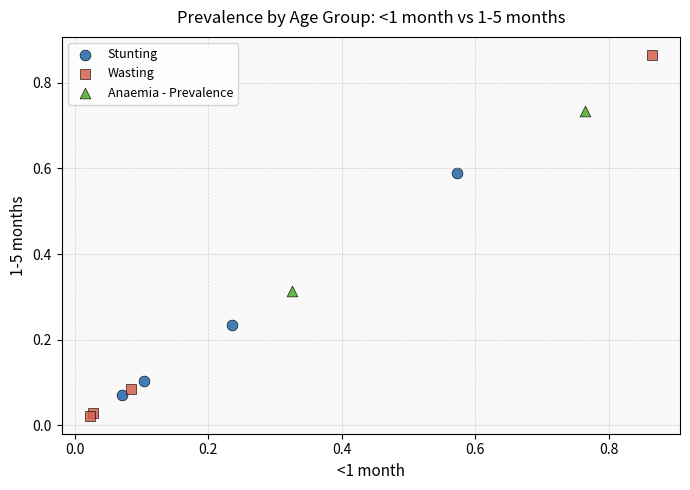

What are all the series names shown in the legend?

Stunting, Wasting, Anaemia - Prevalence